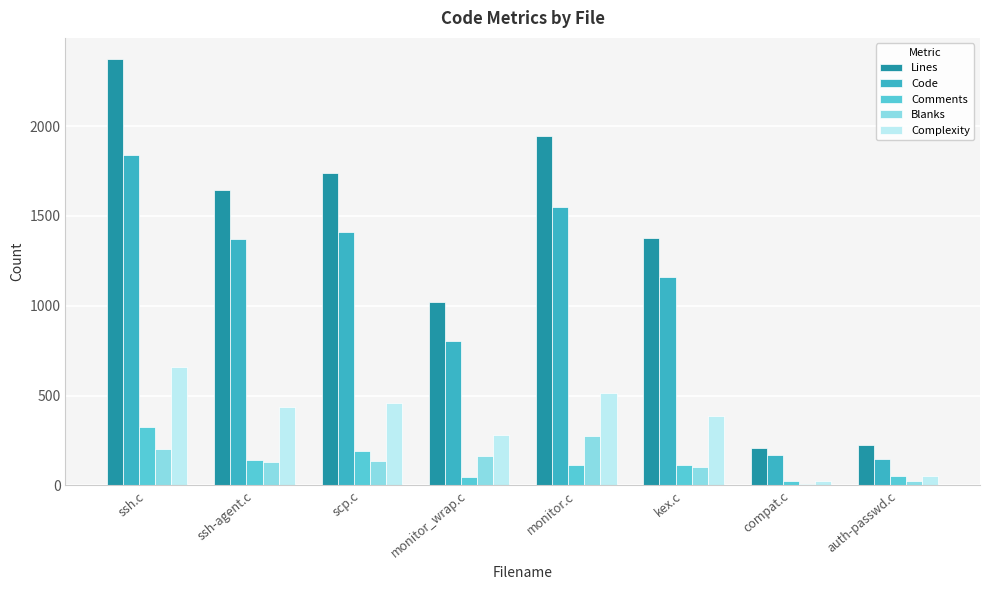

At which label is Comments closest to 177?

scp.c